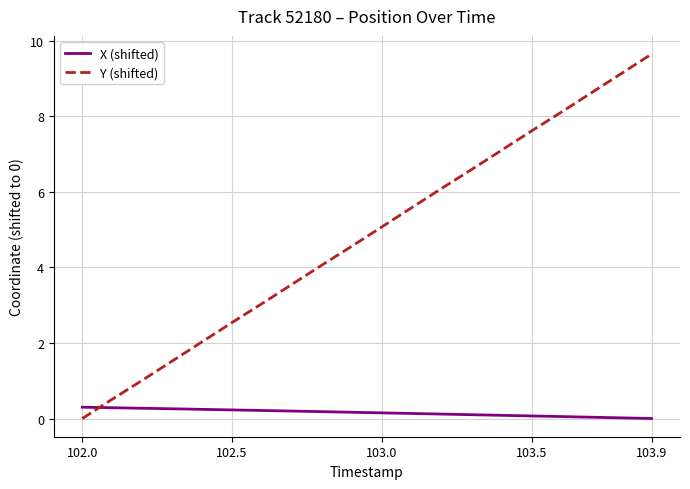

What is the greatest value displayed?

9.6